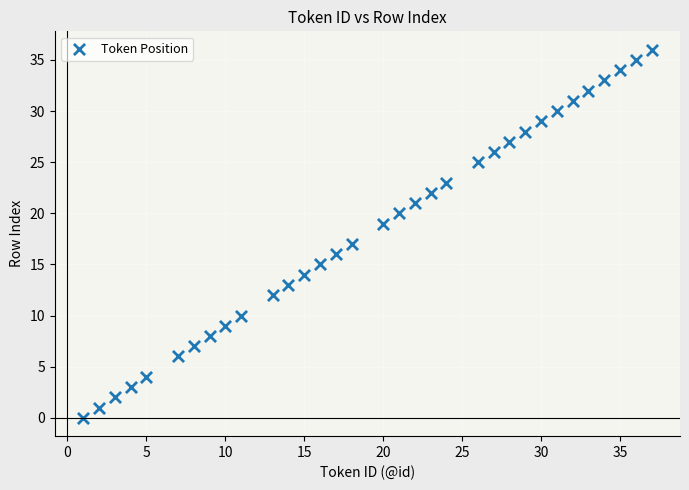

What is the range of X values (max minus min)?

36